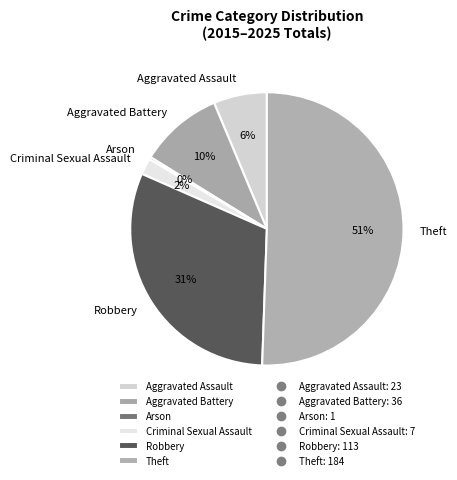

What percentage is the Criminal Sexual Assault slice, to the nearest percent?

2%